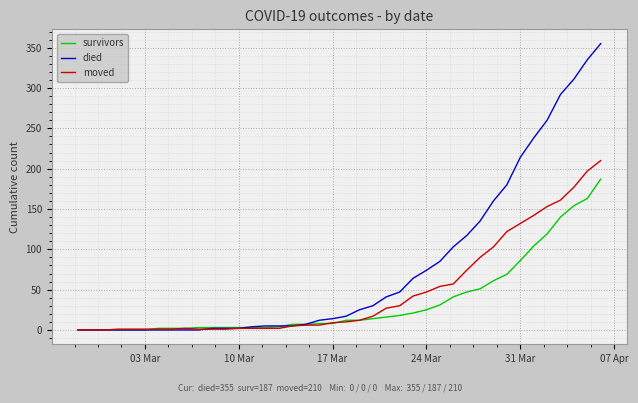

Which series has the largest total across all categories?

died